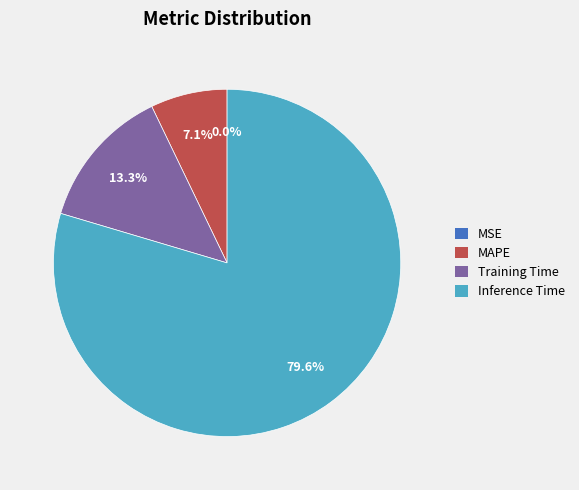

Is there a majority slice in this chart?

Yes